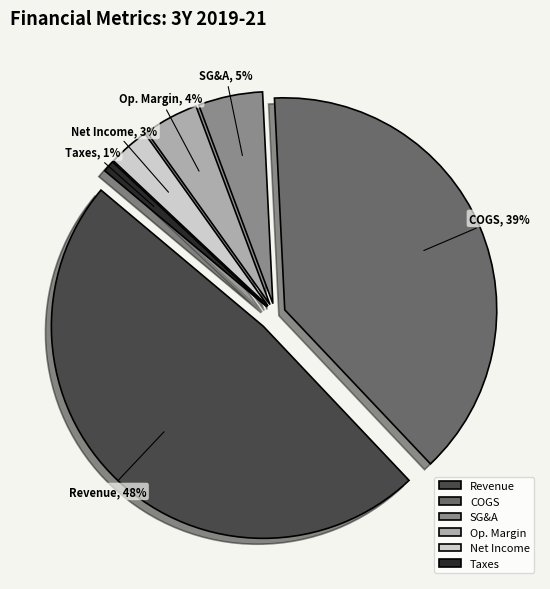

Count the number of slices in the pie.

6